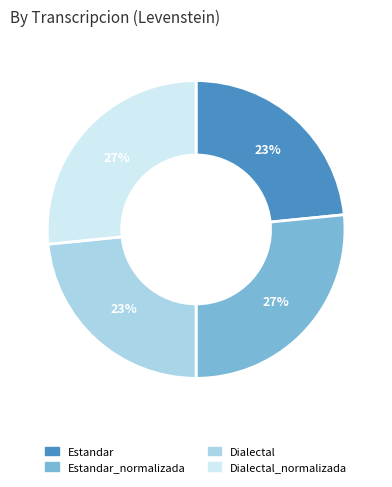

True or false: Dialectal_normalizada accounts for 37% of the total.

False